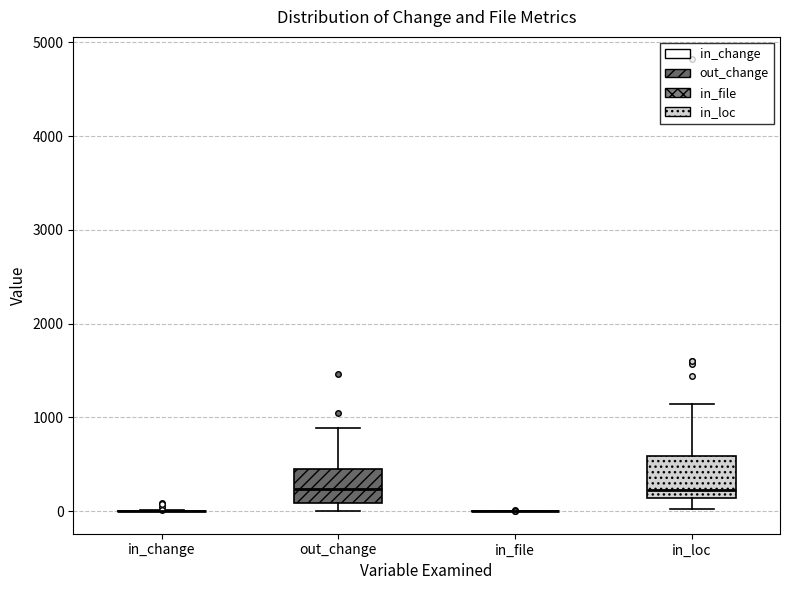

Reading left to right, read every box against the y-axis: the position of its median line, the range the box covers, and the ends of its whiskers. The values are not printed on the chart, so give them approximately, as read against the axis.

in_change: box collapsed to a line at 0, whiskers 0 to 0
out_change: median 200, box 100 to 500, whiskers 0 to 900
in_file: box collapsed to a line at 0, whiskers 0 to 0
in_loc: median 200, box 100 to 600, whiskers 0 to 1100